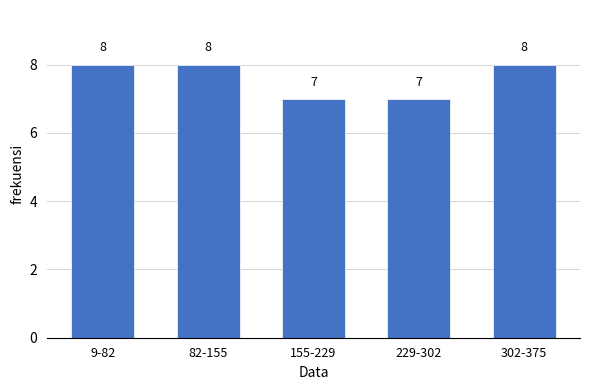

Reading left to right, transcribe all the data shown in this chart.

8	8	7	7	8